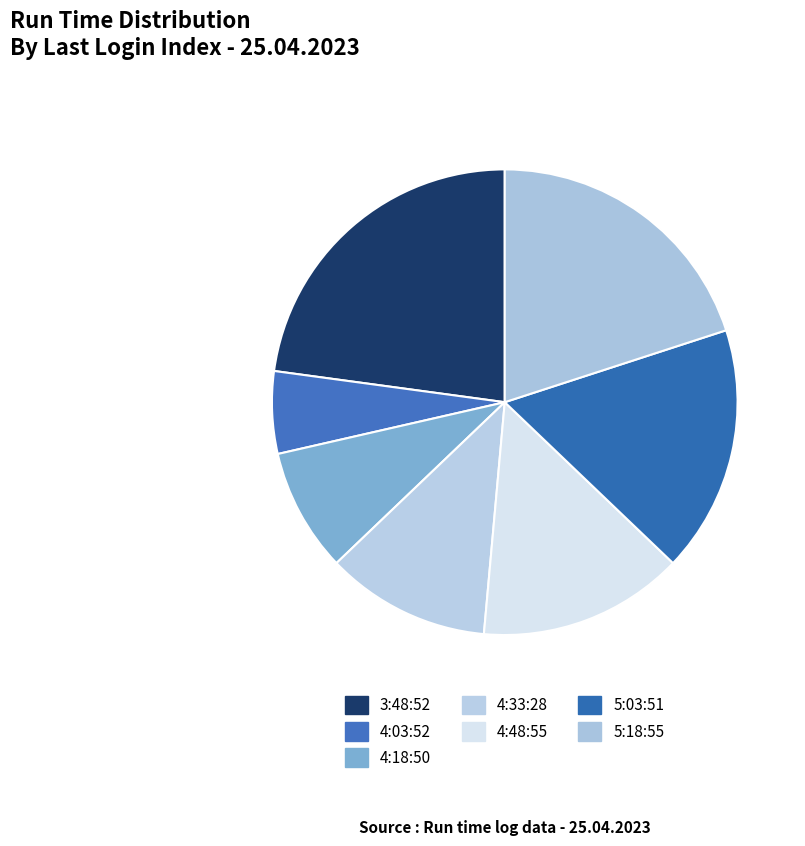

Is it true that 4:03:52 is 11% of the pie?

False